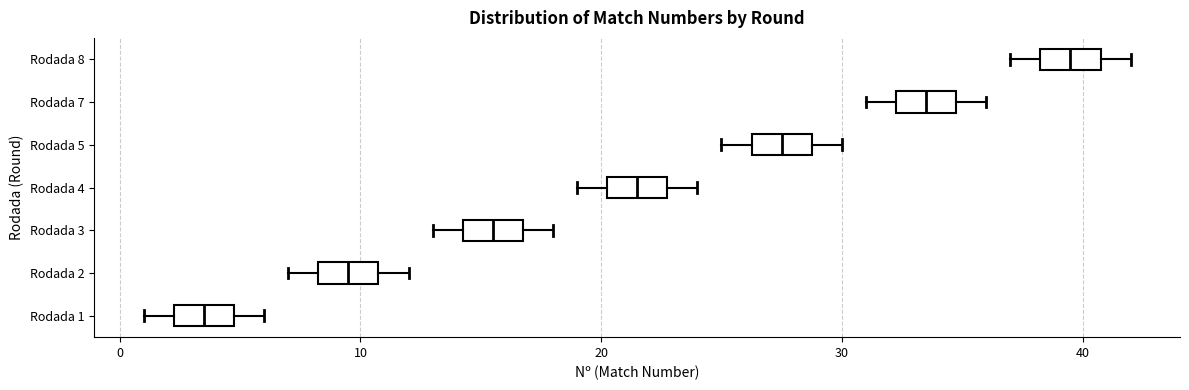

Reading bottom to top, read every box against the x-axis: the position of its median line, the range the box covers, and the ends of its whiskers. The values are not printed on the chart, so give them approximately, as read against the axis.

Rodada 1: median 4, box 2 to 5, whiskers 1 to 6
Rodada 2: median 10, box 8 to 11, whiskers 7 to 12
Rodada 3: median 16, box 14 to 17, whiskers 13 to 18
Rodada 4: median 22, box 20 to 23, whiskers 19 to 24
Rodada 5: median 28, box 26 to 29, whiskers 25 to 30
Rodada 7: median 34, box 32 to 35, whiskers 31 to 36
Rodada 8: median 40, box 38 to 41, whiskers 37 to 42